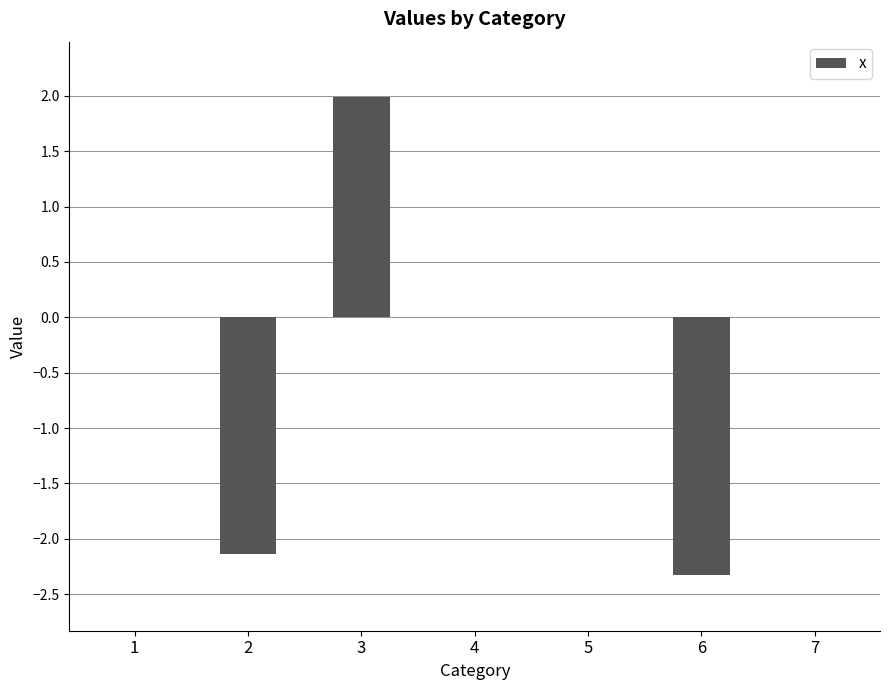

Reading right to left, list all the values displayed in this chart.

0.0	-2.3	0.0	0.0	2.0	-2.1	0.0